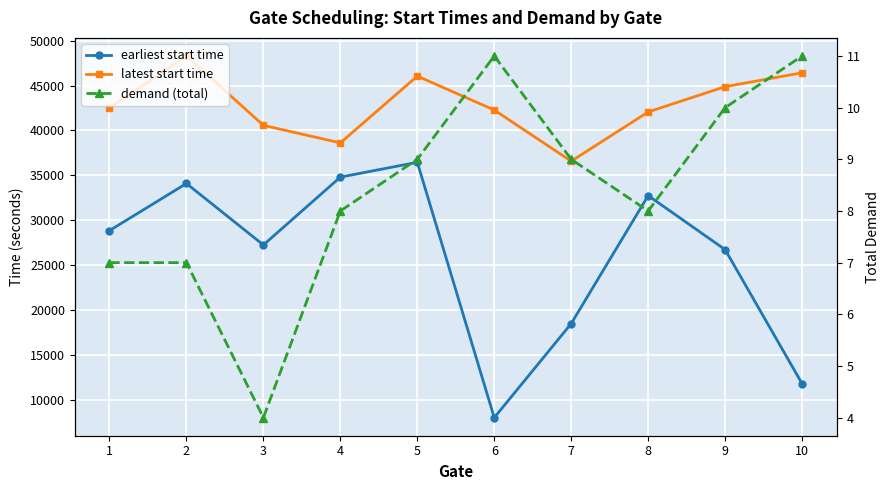

Rank the series at 4 from highest to lowest value.

latest start time, earliest start time, demand (total)